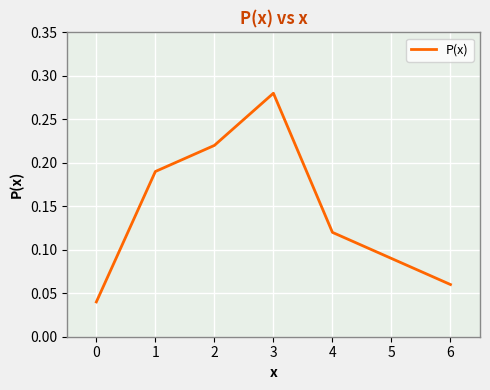

What is the change in value from 2 to 4?

-0.1